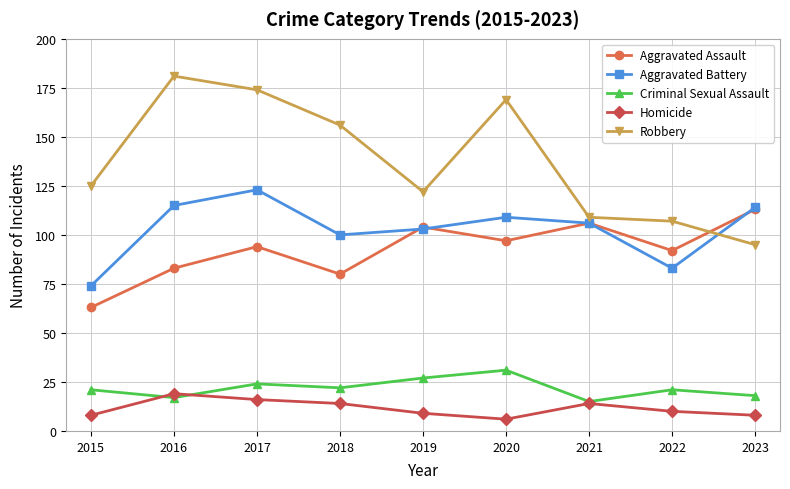

True or false: Criminal Sexual Assault has a value of 41 at 2017.

False